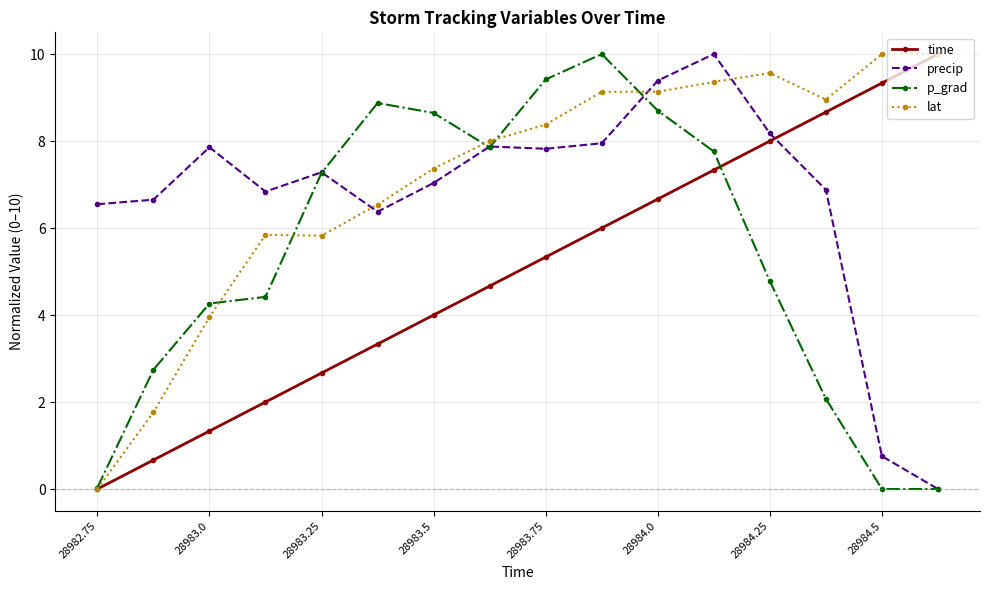

True or false: precip has more than 2 interior local peaks.

True